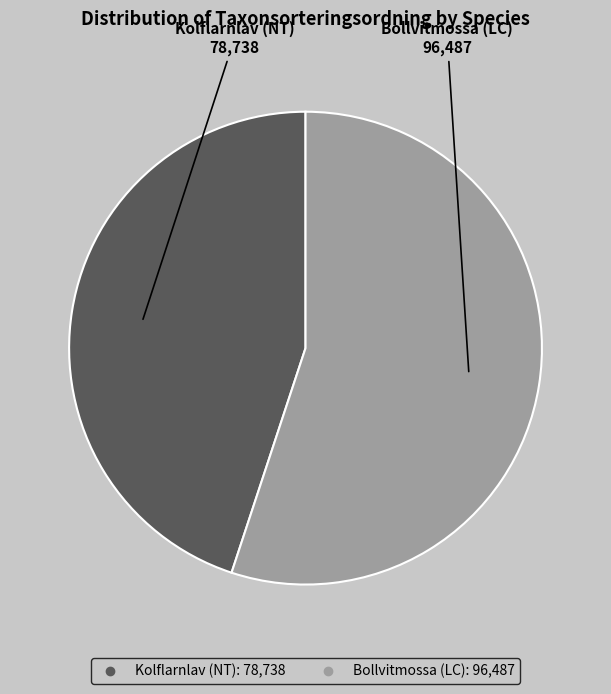

Is there a majority slice in this chart?

Yes